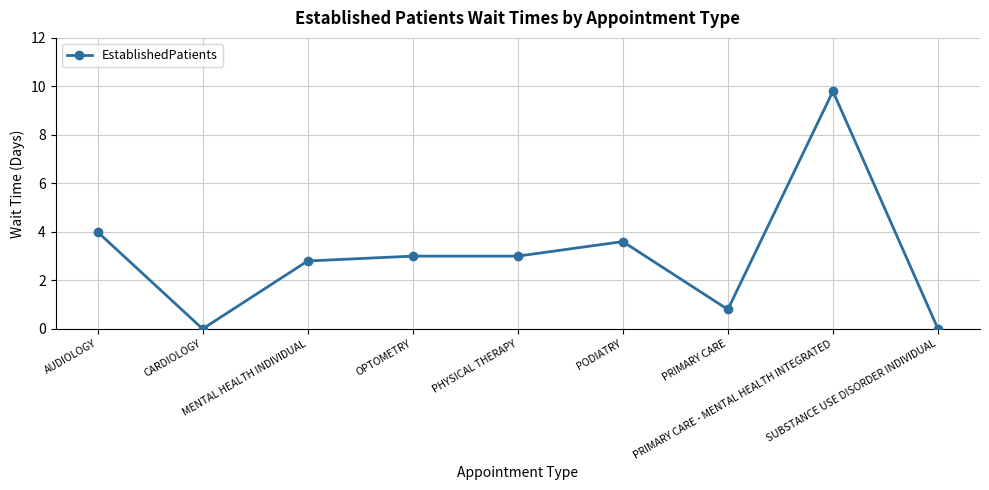

True or false: there are more than 1 points higher than both neighbors.

True